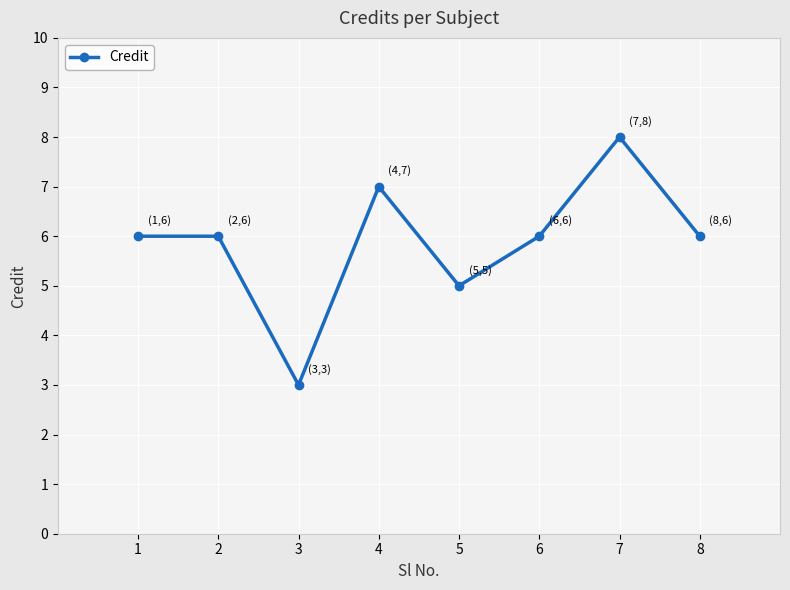

The value at 5 is 5. True or false?

True